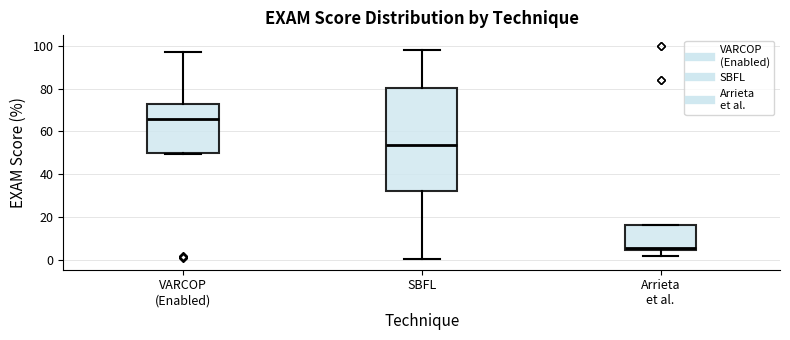

Reading left to right, read every box against the y-axis: the position of its median line, the range the box covers, and the ends of its whiskers. The values are not printed on the chart, so give them approximately, as read against the axis.

VARCOP (Enabled): median 66, box 50 to 72, whiskers 50 to 96
SBFL: median 54, box 32 to 80, whiskers 0 to 98
Arrieta et al.: median 6, box 4 to 16, whiskers 2 to 16